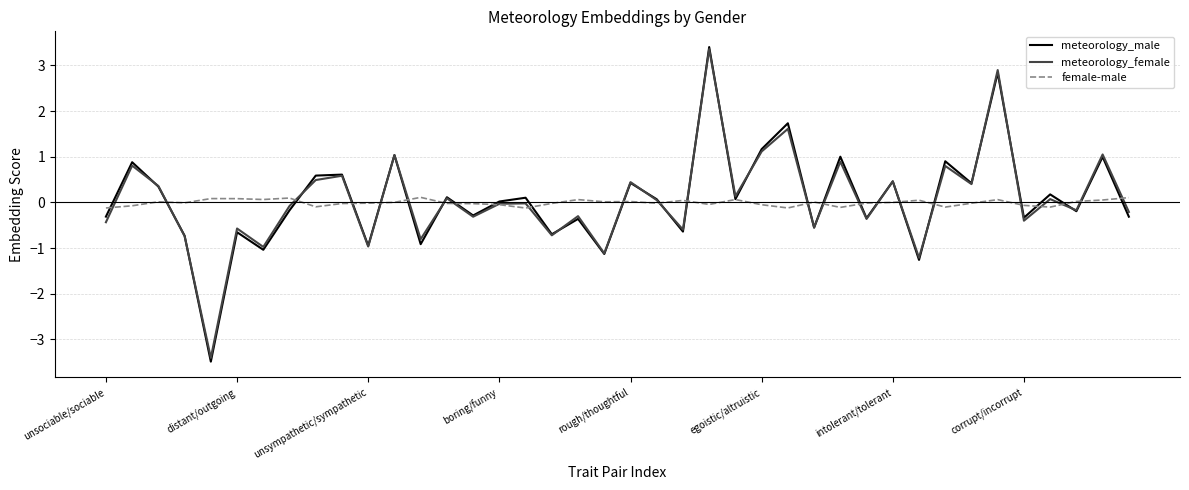

How many lines are shown in the chart?

3